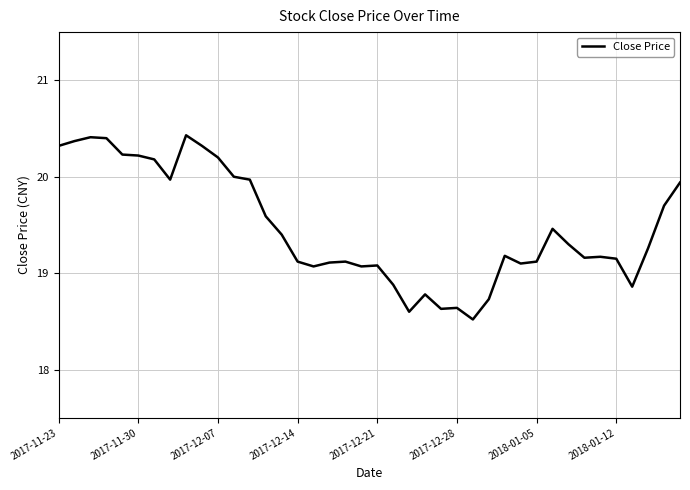

What is the greatest value displayed?

20.4